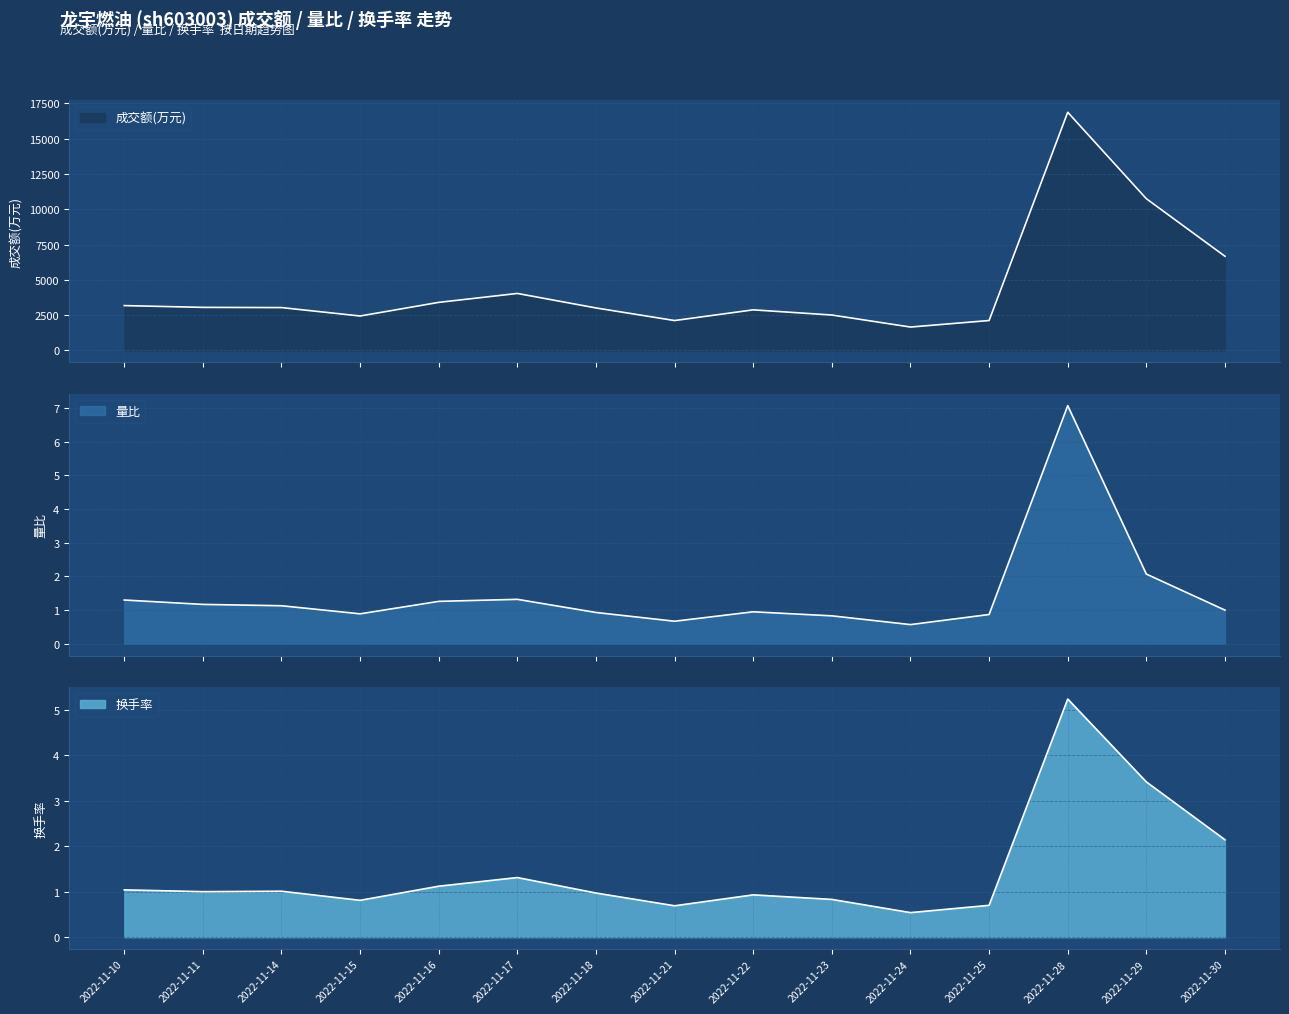

Which series has the largest total across all categories?

成交额(万元)